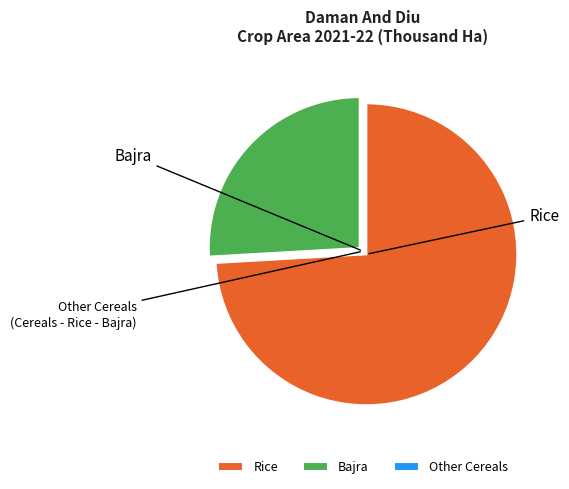

The Rice slice represents 74% of the pie. True or false?

True